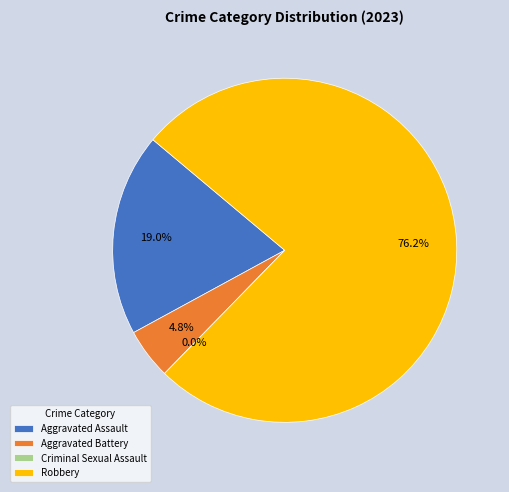

To the nearest percent, what is the combined percentage of Robbery and Aggravated Assault?

95%